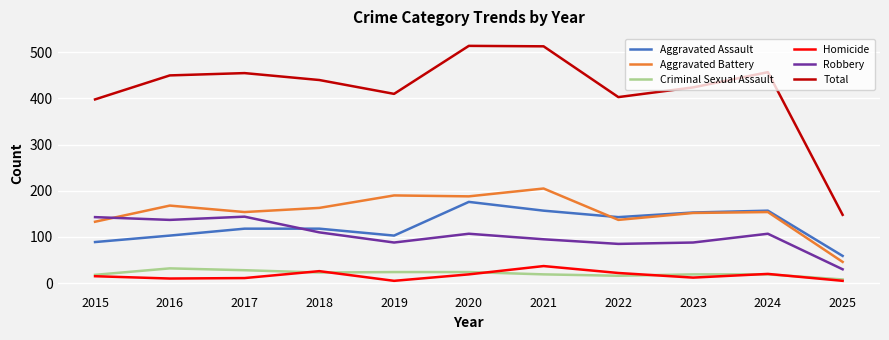

At which label does Total first exceed 440?

2016